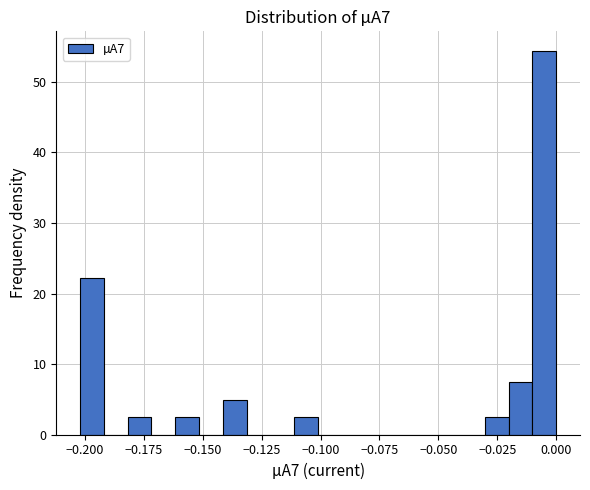

Around what value on the x-axis is the tallest bar? Give the approximate position of its centre, as read against the axis.

-0.005